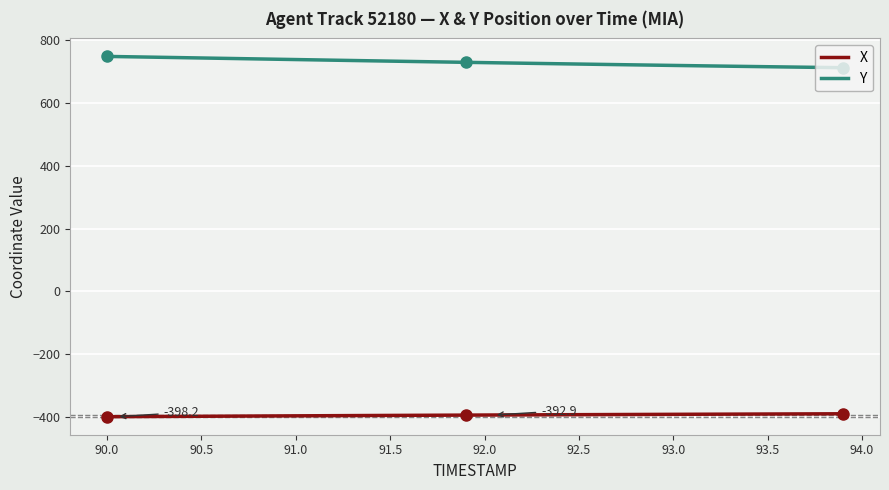

How many lines are shown in the chart?

2